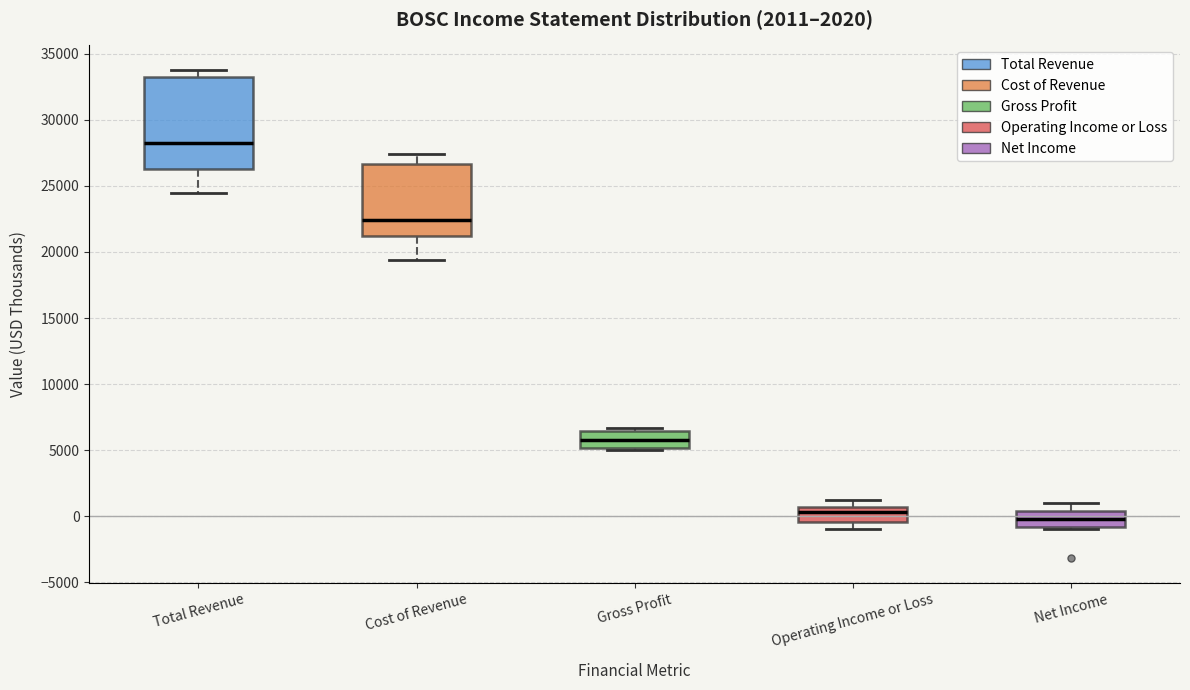

Which box has the highest median line?

Total Revenue